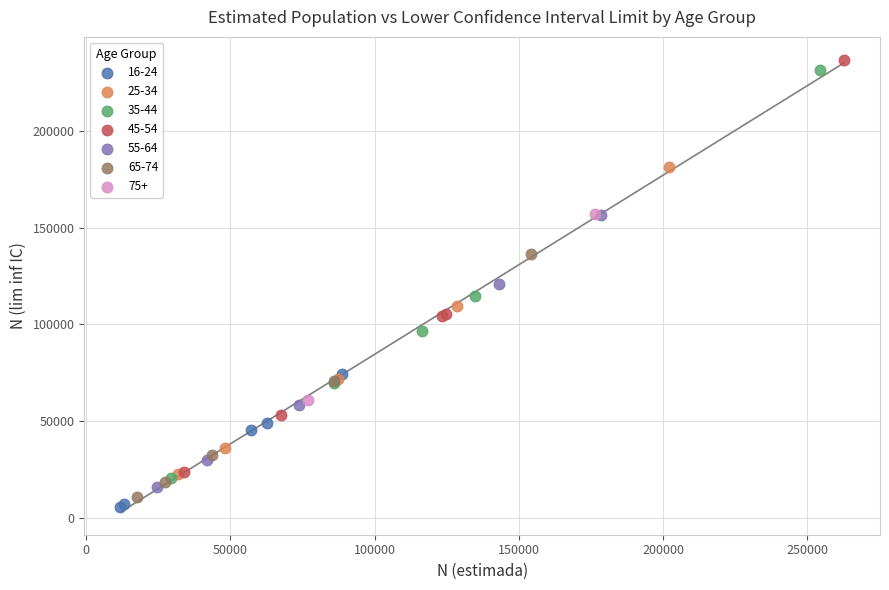

Which series has the widest spread of Y values?

45-54